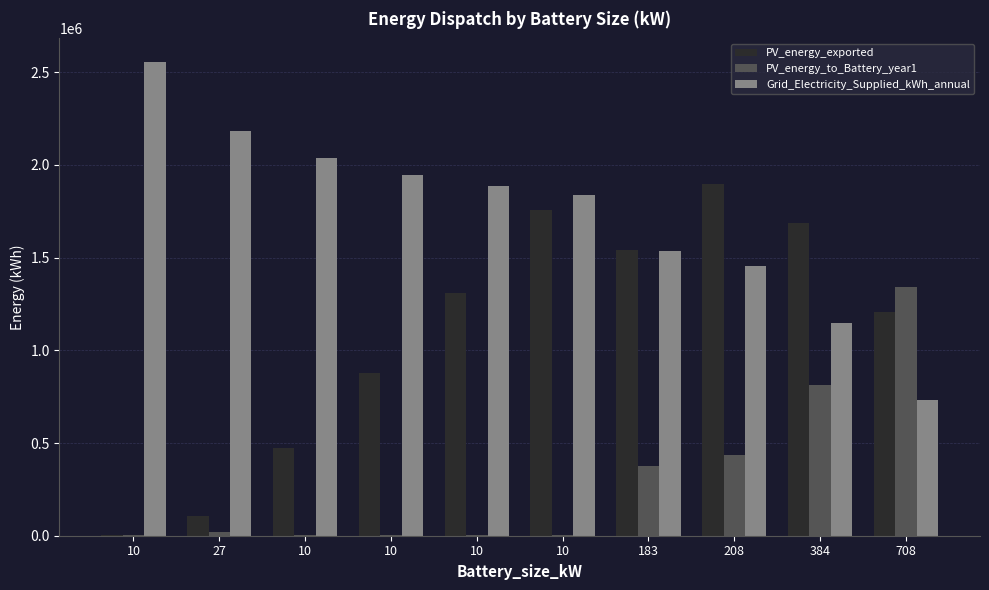

True or false: Grid_Electricity_Supplied_kWh_annual has a value of 499528 at 183.

False